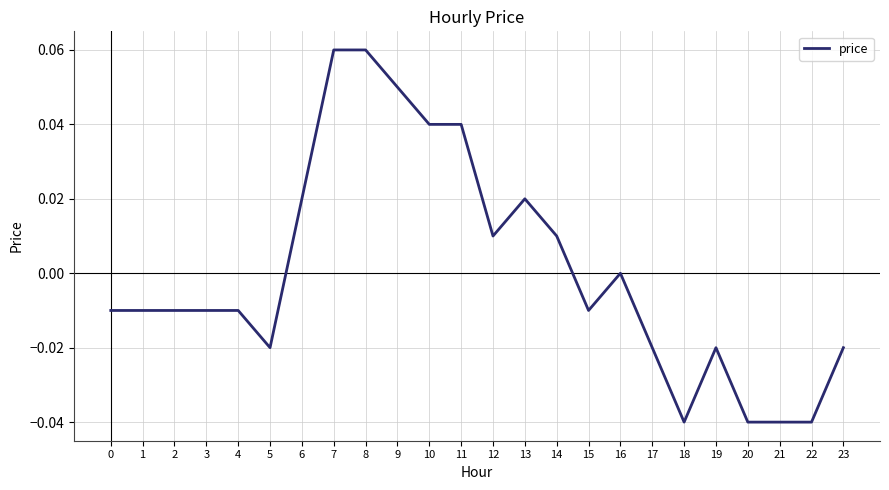

Between 17 and 21, which is larger?

17